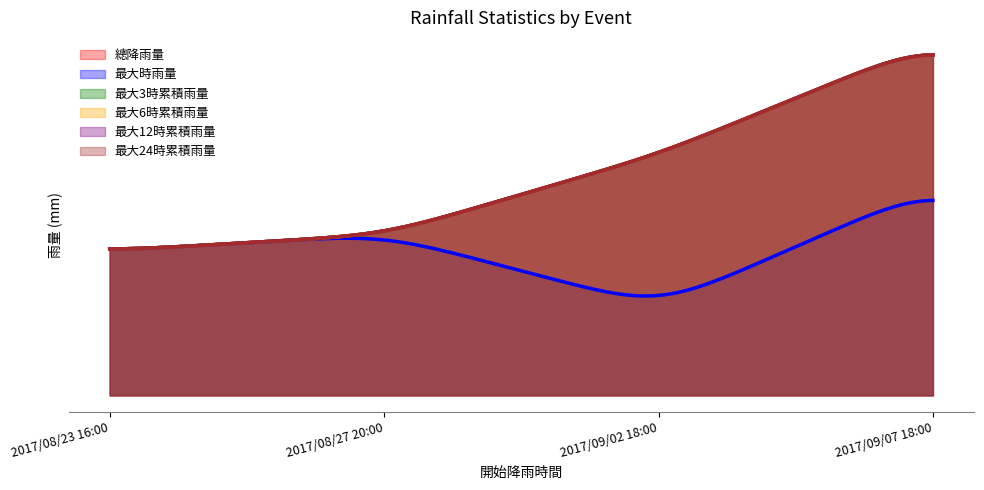

What is the total value across all series at 2017/09/02 18:00?

80.5